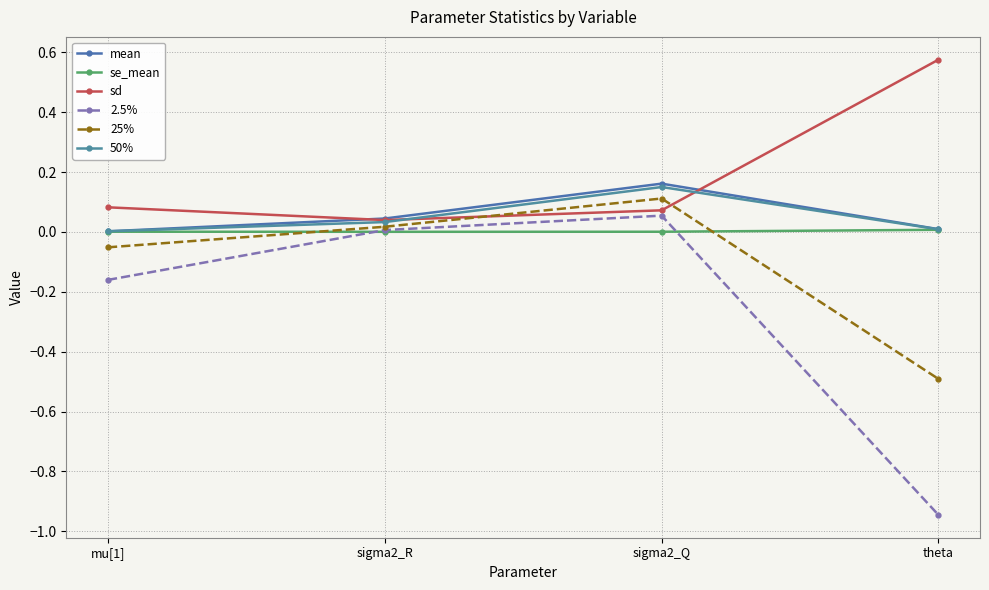

Between mu[1] and sigma2_R, which is larger?

sigma2_R